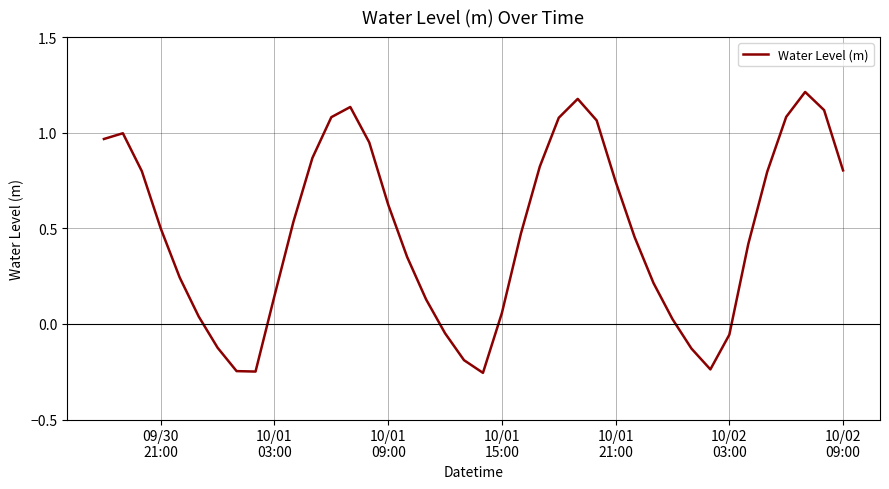

What is the difference between the maximum and minimum values?

1.5